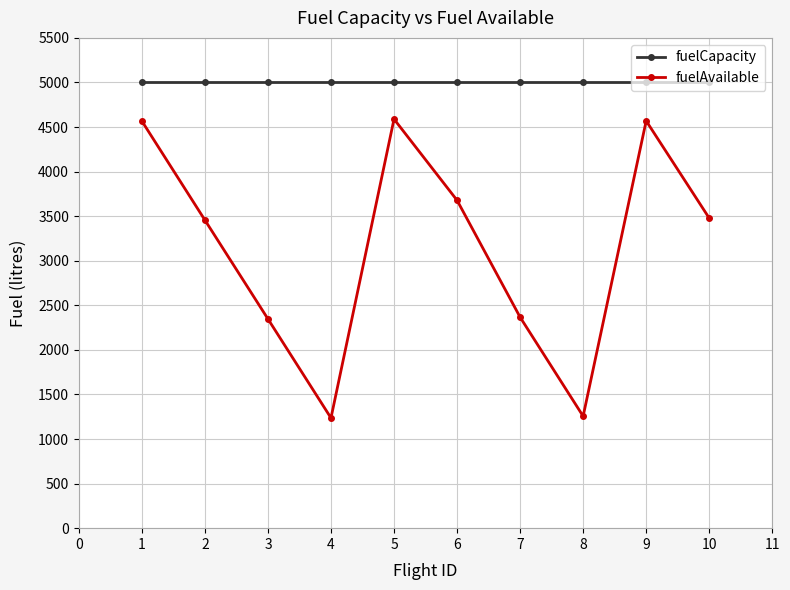

At which category does fuelAvailable reach its first local valley?

4